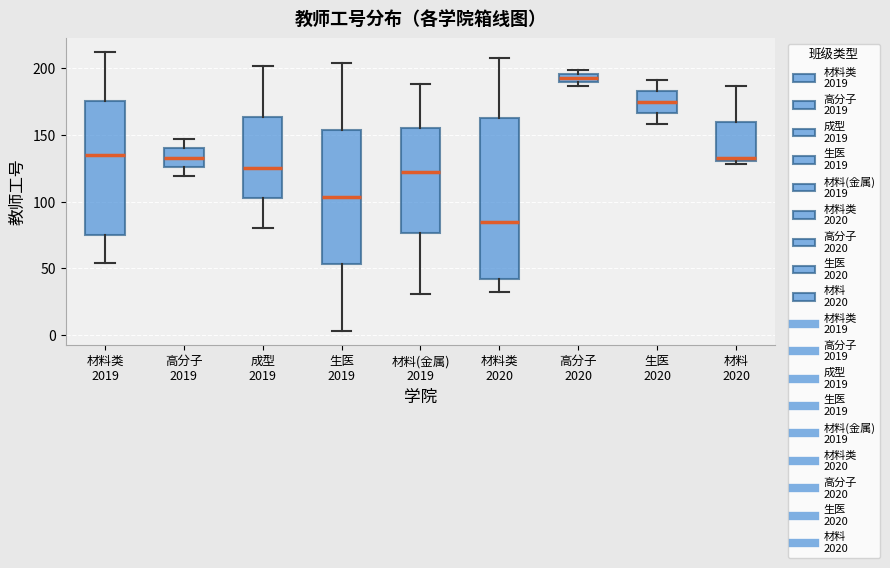

Which box is the tallest, from its lower edge to its upper edge?

材料类 2020